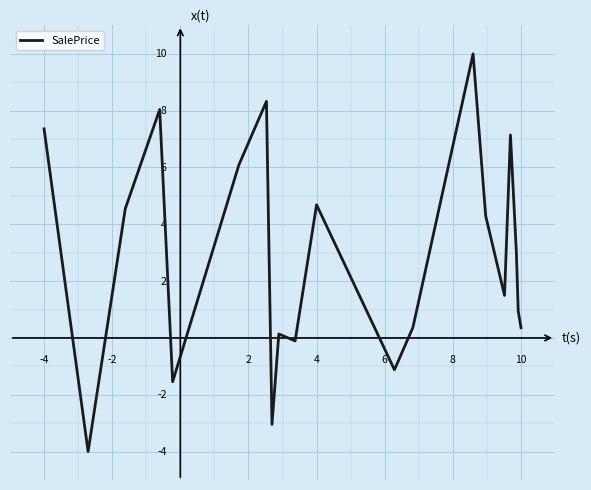

Does the chart display data point markers on the line(s)?

No